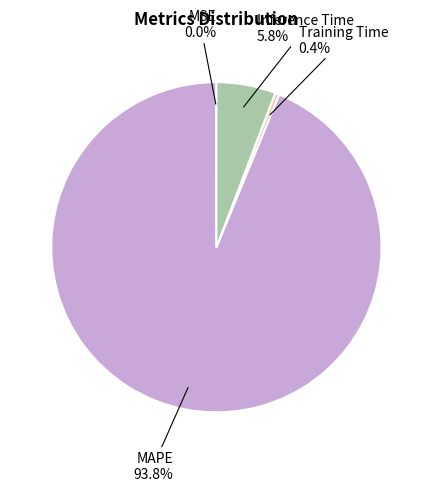

Which category has the biggest portion of the pie?

MAPE